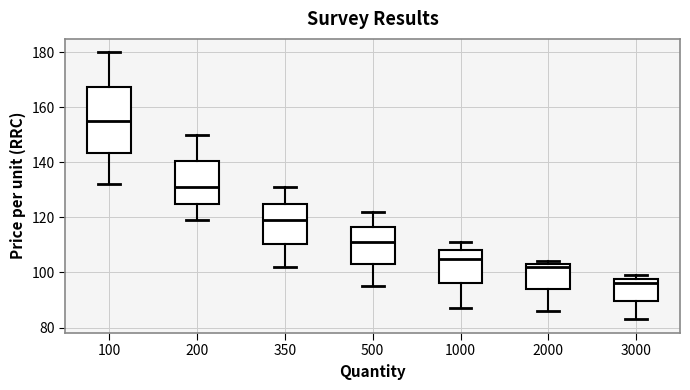

Which box has the highest median line?

100